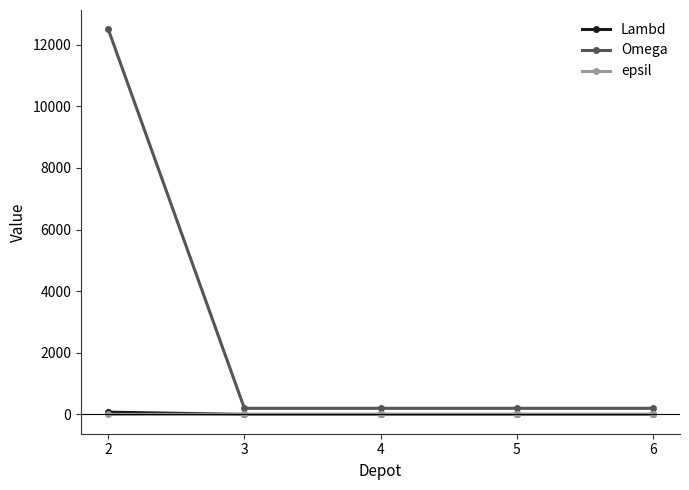

Which series ends up on top after the final intersection of epsil and Lambd?

epsil